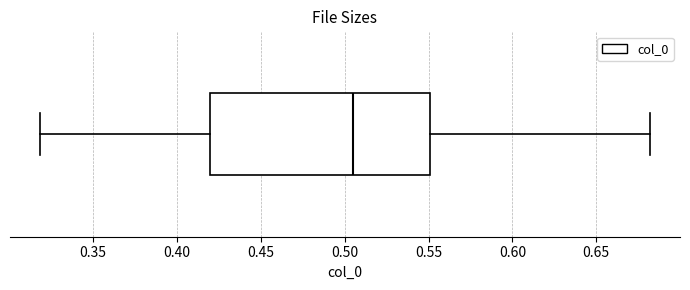

Read this box plot against the x-axis: the position of the median line, the range covered by the box, and the ends of both whiskers. The values are not printed on the chart, so give them approximately, as read against the axis.

median 0.505, box 0.420 to 0.550, whiskers 0.320 to 0.680